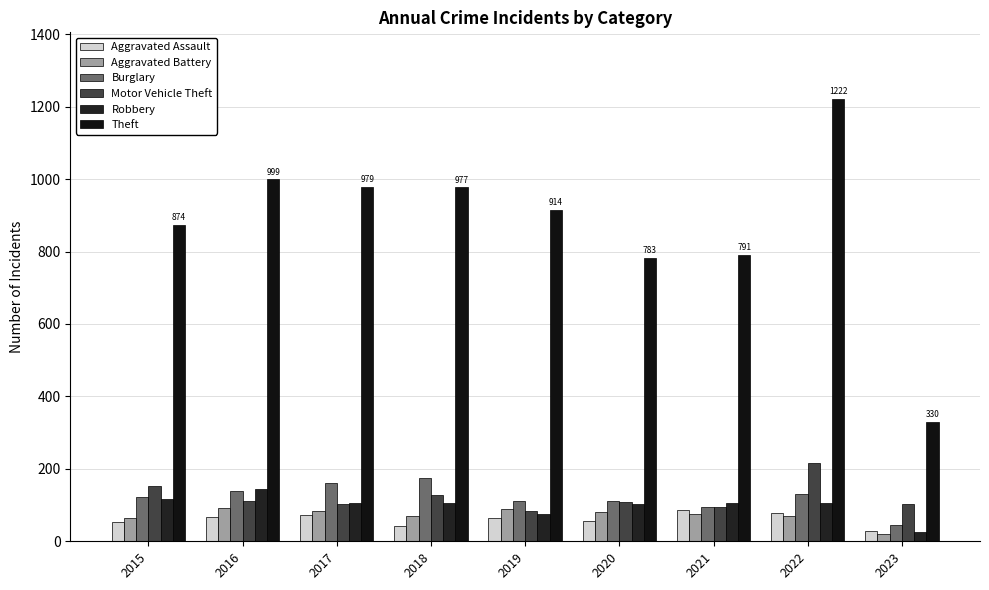

What is the spread (max minus min) of values at 2015?

820